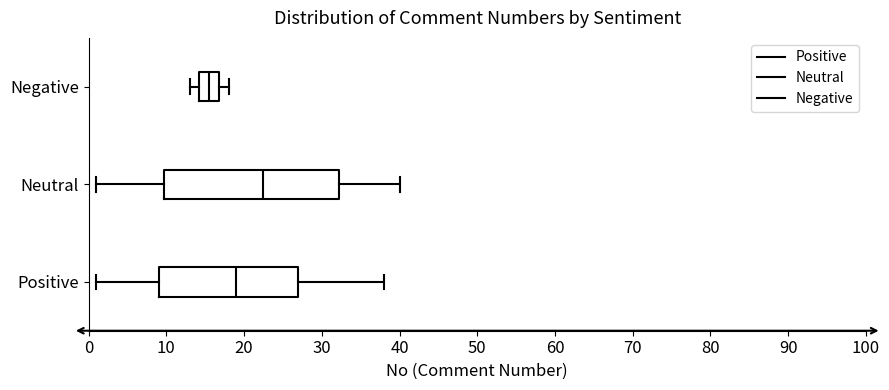

Comparing the boxes themselves (not the whiskers), which one is the widest?

Neutral